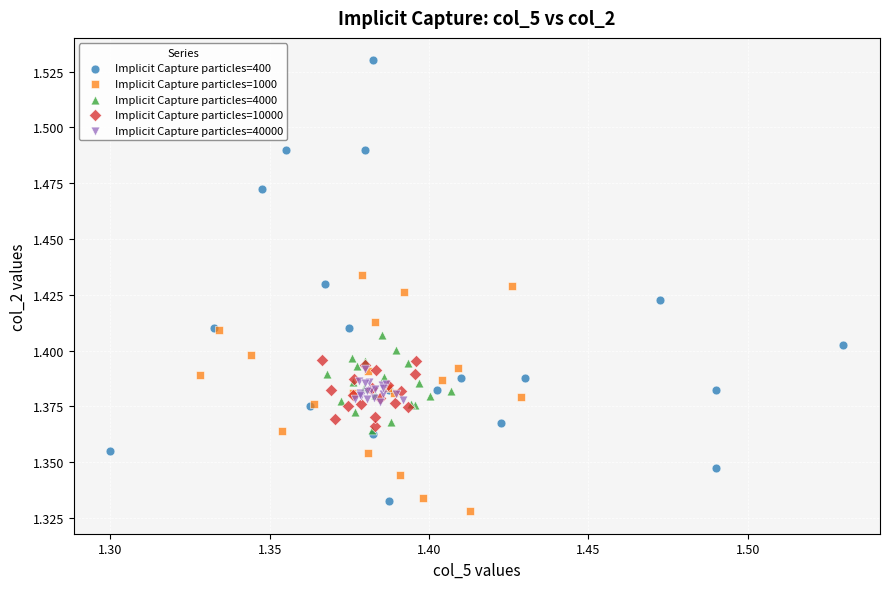

Which series contains the highest Y value?

Implicit Capture particles=400